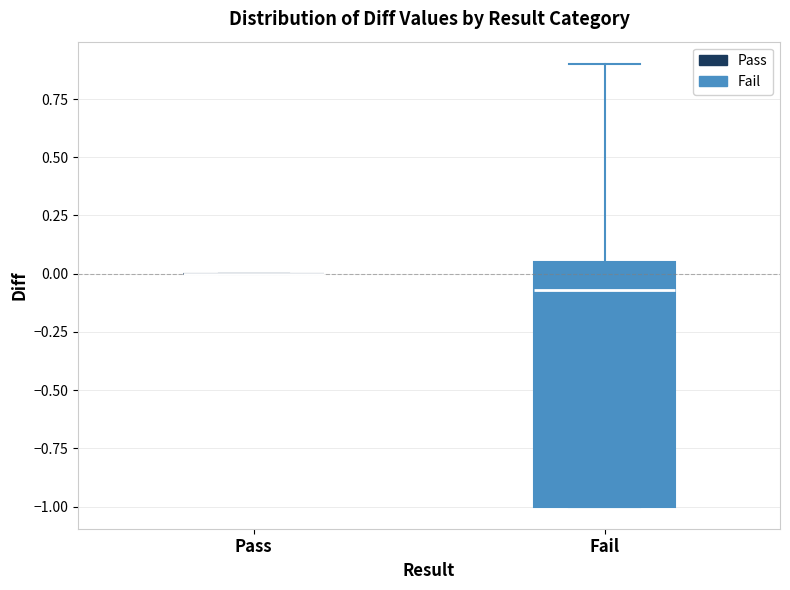

Reading left to right, transcribe this box plot: for each box, give where its median line is, the range the box spans, and where its two whiskers end, as read against the y-axis. The values are not printed on the chart, so give them approximately, as read against the axis.

Pass: box collapsed to a line at 0.00, whiskers 0.00 to 0.00
Fail: median -0.05, box -1.00 to 0.05, whiskers -1.00 to 0.90